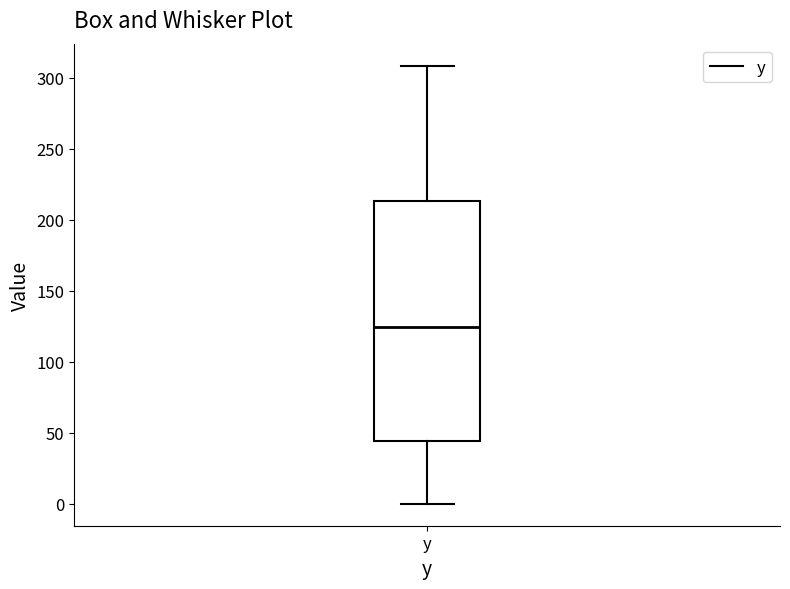

Where does the upper whisker of the box for y end on the y-axis? The values are not printed on the chart, so give them approximately, as read against the axis.

310